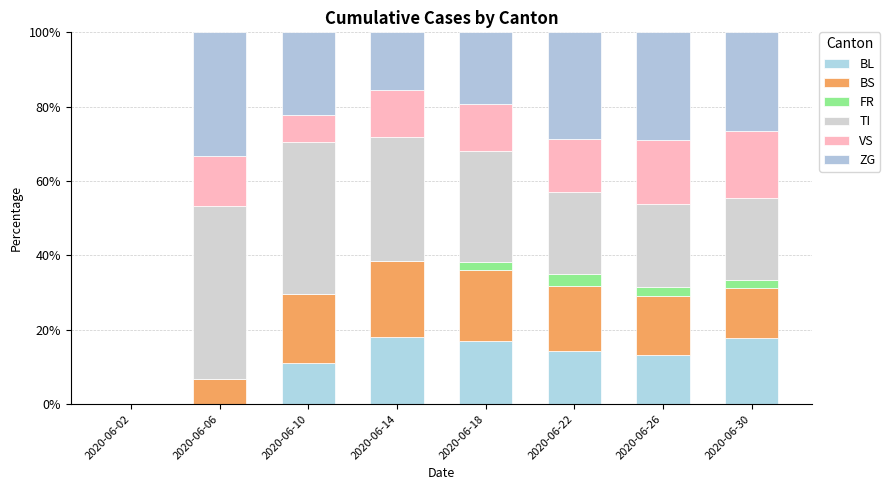

Are the bars grouped side by side (vs. stacked)?

No